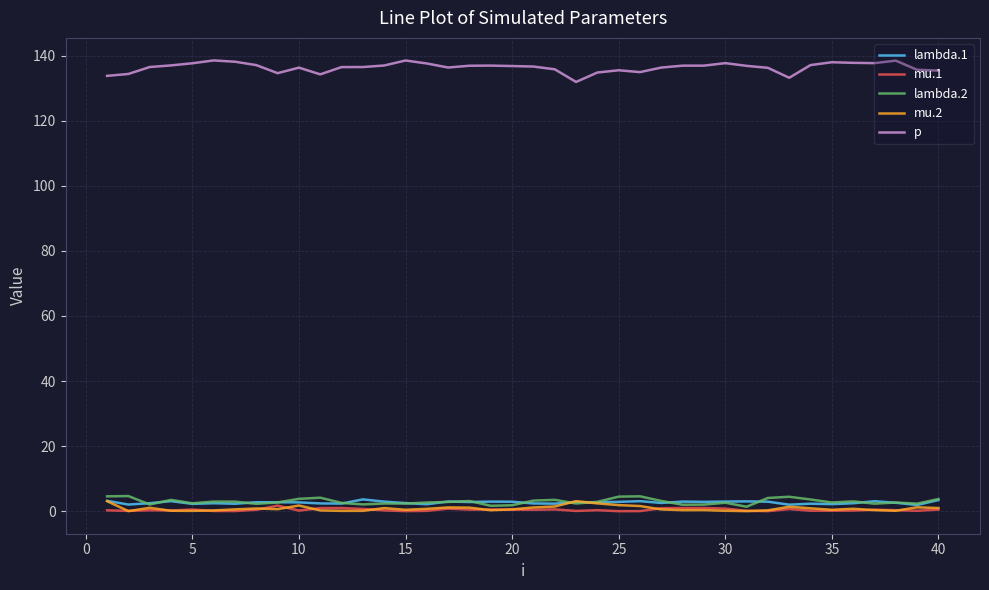

Count the number of categories in the chart.

40